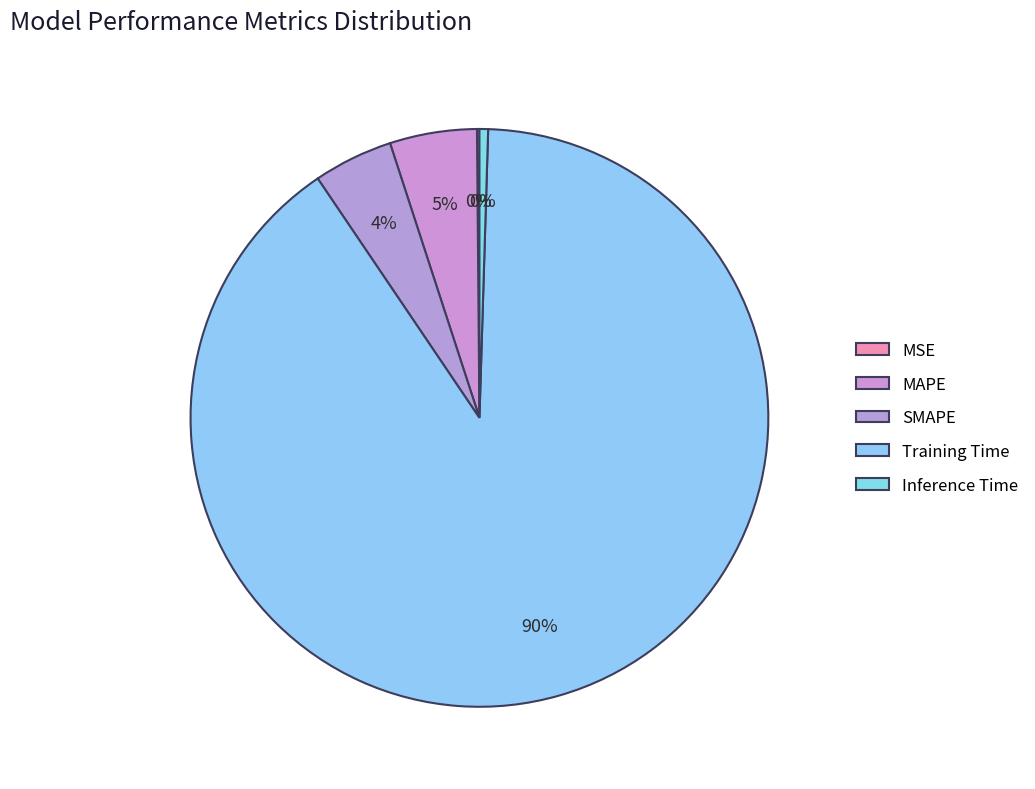

Does SMAPE account for over 50% of the chart?

No